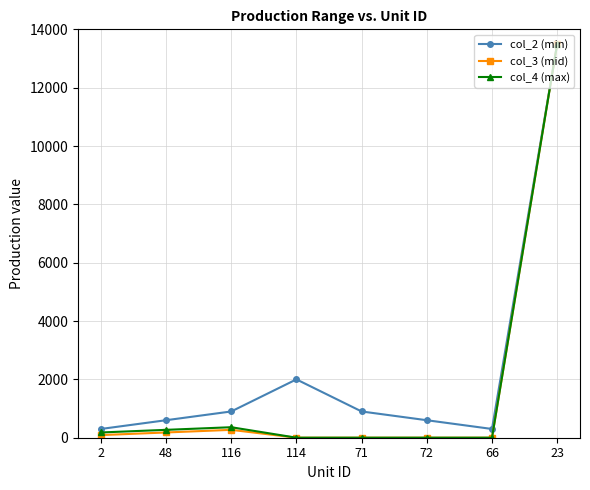

Which series has the largest total across all categories?

col_2 (min)